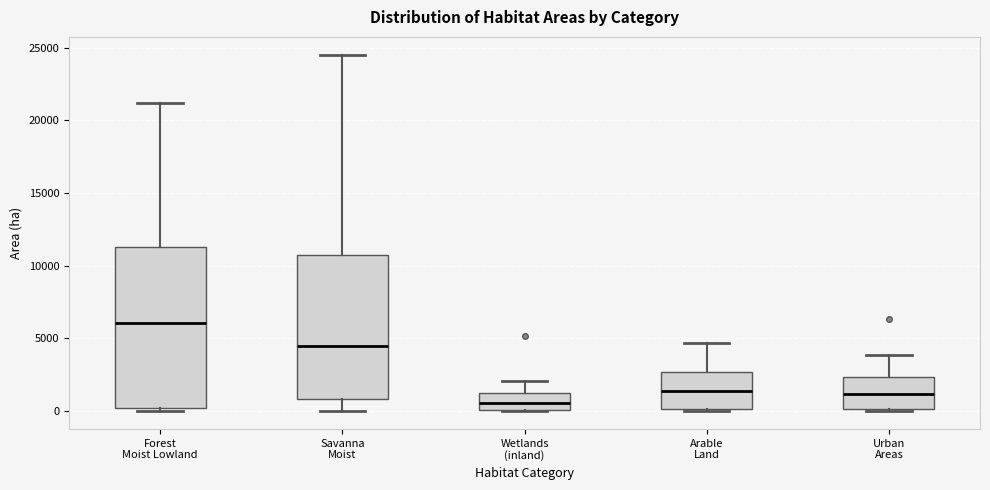

Reading left to right, read every box against the y-axis: the position of its median line, the range the box covers, and the ends of its whiskers. The values are not printed on the chart, so give them approximately, as read against the axis.

Forest Moist Lowland: median 6000, box 0 to 11500, whiskers 0 (just below the box's lower edge) to 21000
Savanna Moist: median 4500, box 1000 to 10500, whiskers 0 to 24500
Wetlands (inland): median 500, box 0 to 1500, whiskers 0 to 2000
Arable Land: median 1500, box 0 to 2500, whiskers 0 to 4500
Urban Areas: median 1000, box 0 to 2500, whiskers 0 (just below the box's lower edge) to 4000